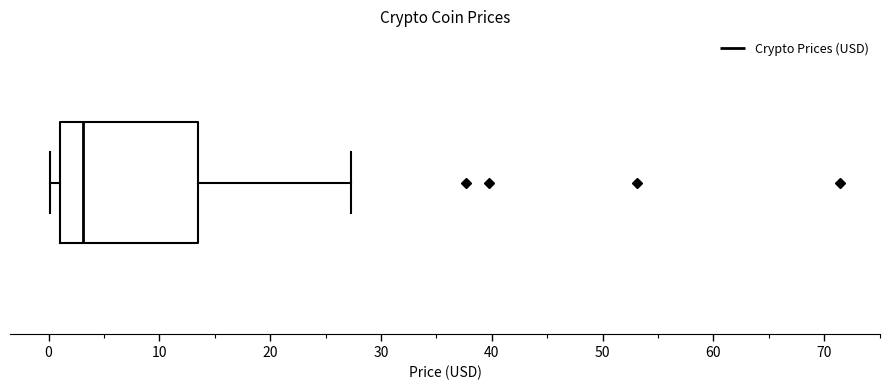

Read this box plot against the x-axis: the position of the median line, the range covered by the box, and the ends of both whiskers. The values are not printed on the chart, so give them approximately, as read against the axis.

median 3, box 1 to 14, whiskers 0 to 27